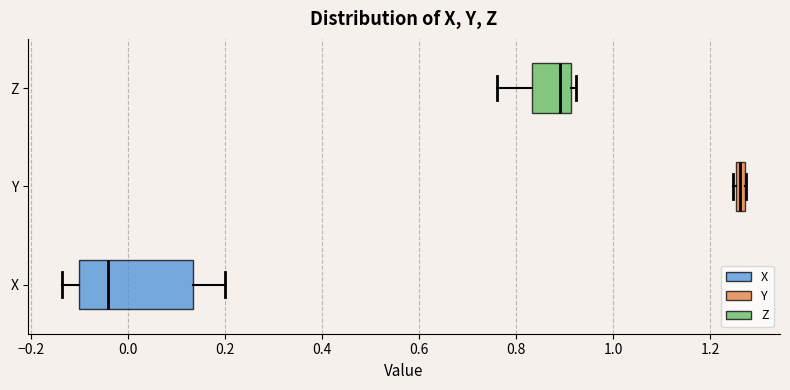

Which box has the furthest to the left median line?

X